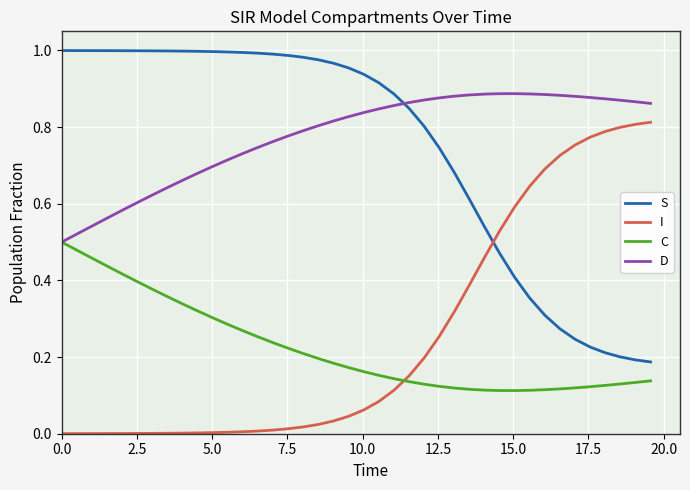

True or false: C and S cross at least once.

False